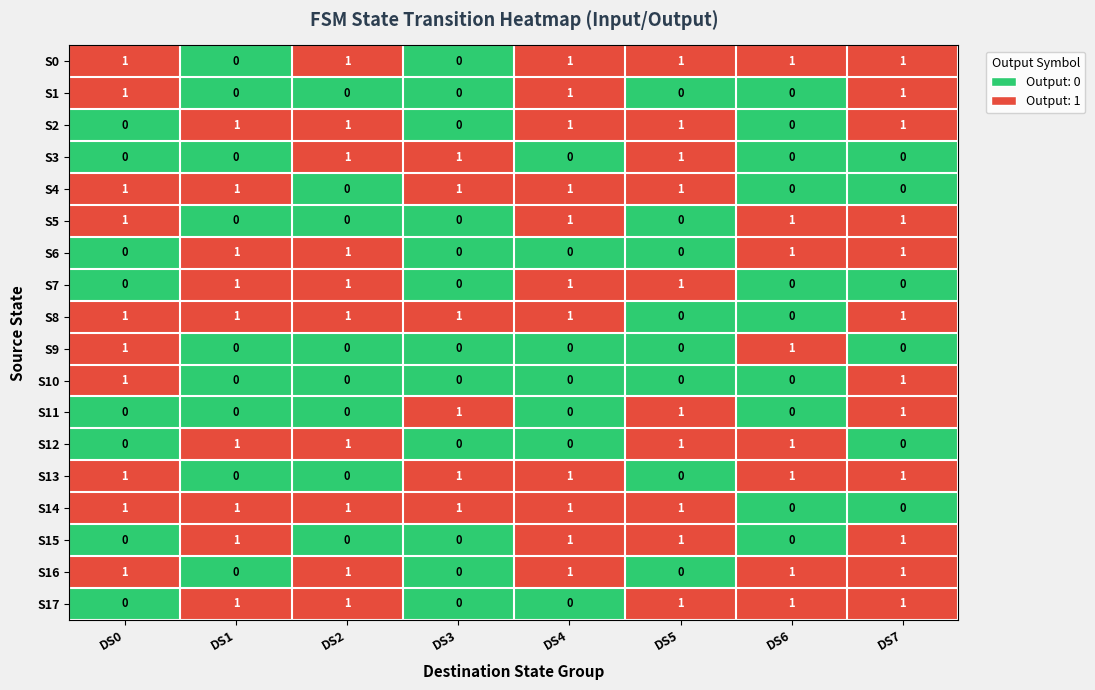

How many S16 values are between 0 and 1?

8